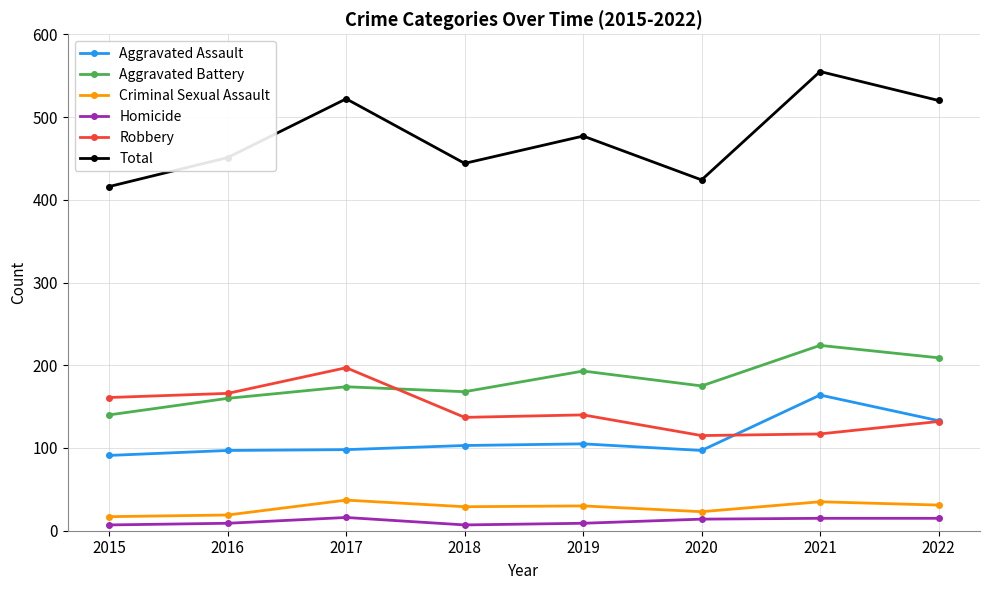

What is the maximum value shown in the chart?

555